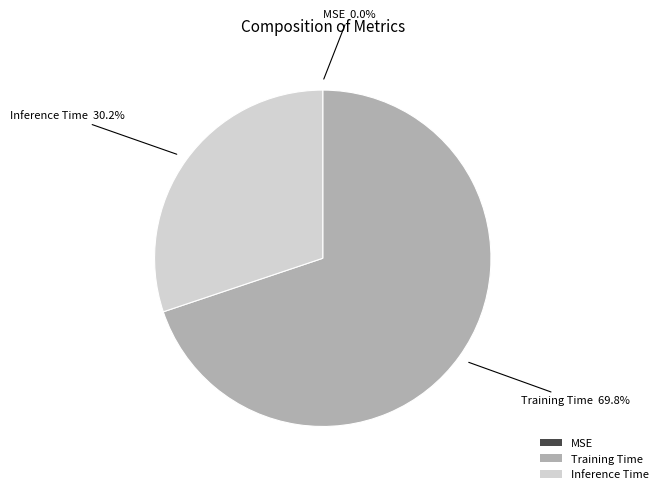

To the nearest percent, what is the difference between the largest and smallest slice percentages?

70%